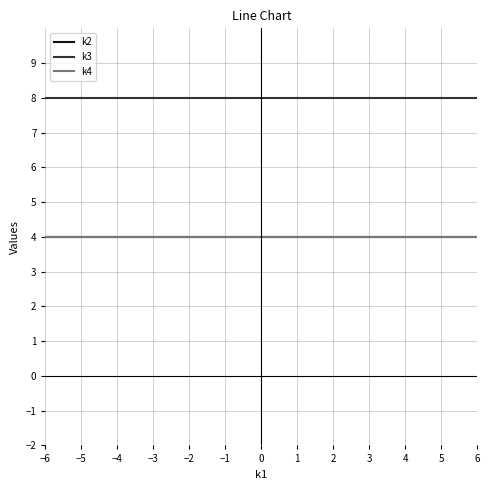

What is the lowest value of the k4 series?

4